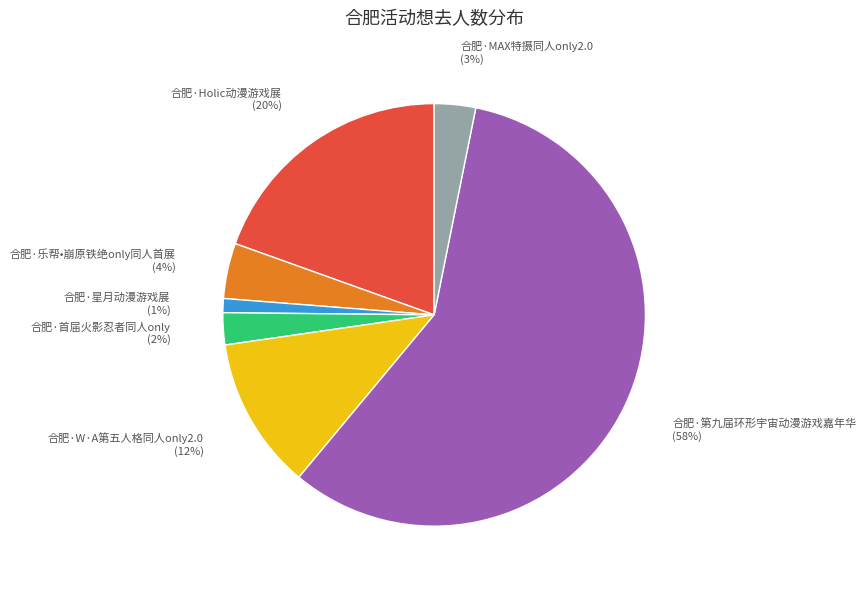

How many slices are in this pie chart?

7